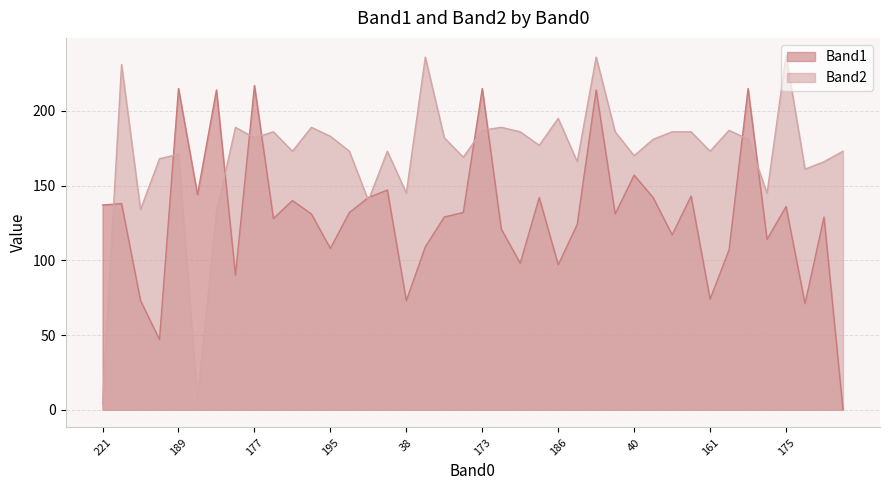

What is the greatest value displayed?

237